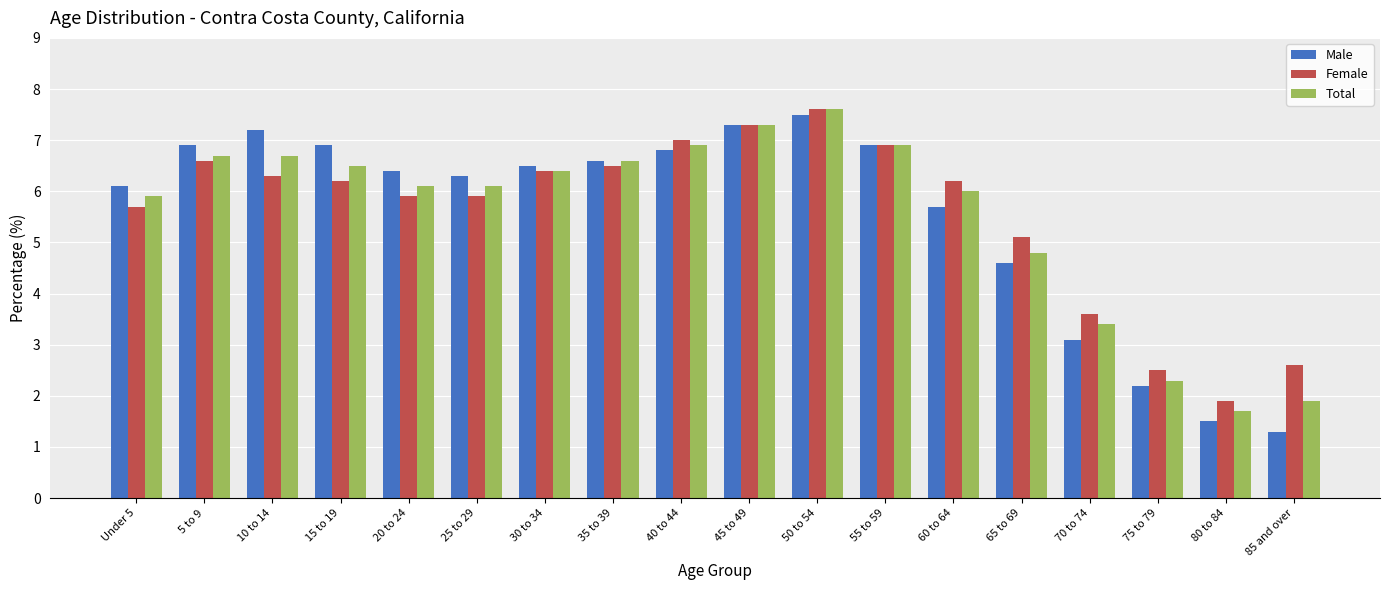

At which label is Female closest to 4?

70 to 74